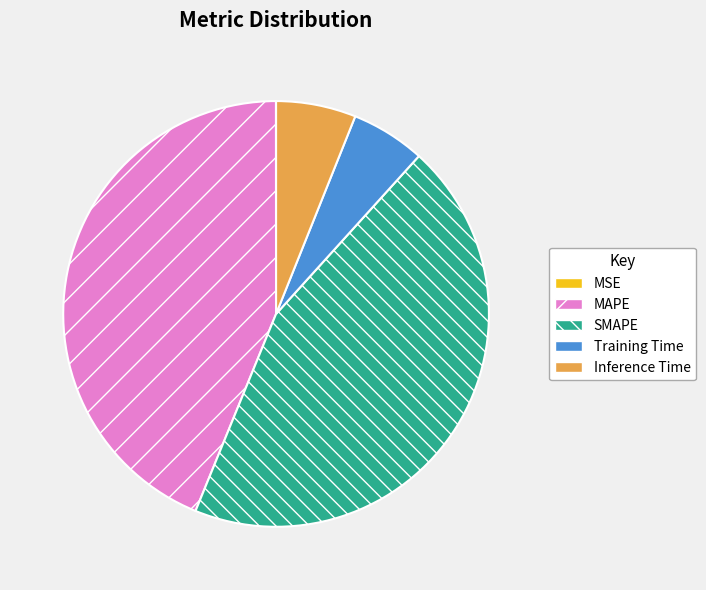

Between SMAPE and Training Time, which is larger?

SMAPE